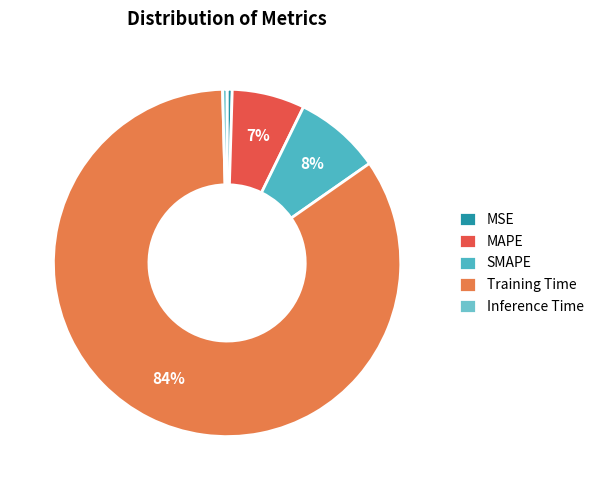

The MAPE slice represents 7% of the pie. True or false?

True